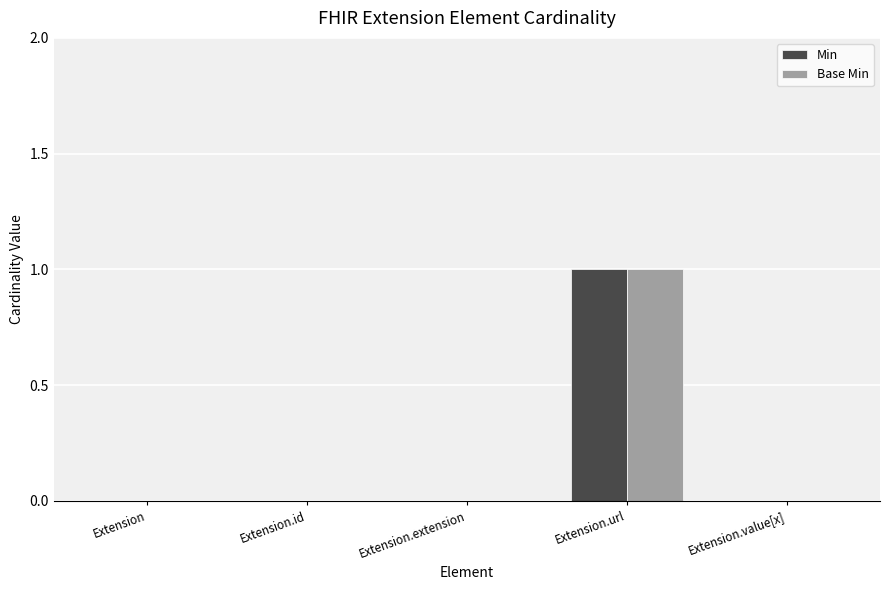

At which category is the sum across all series the highest?

Extension.url